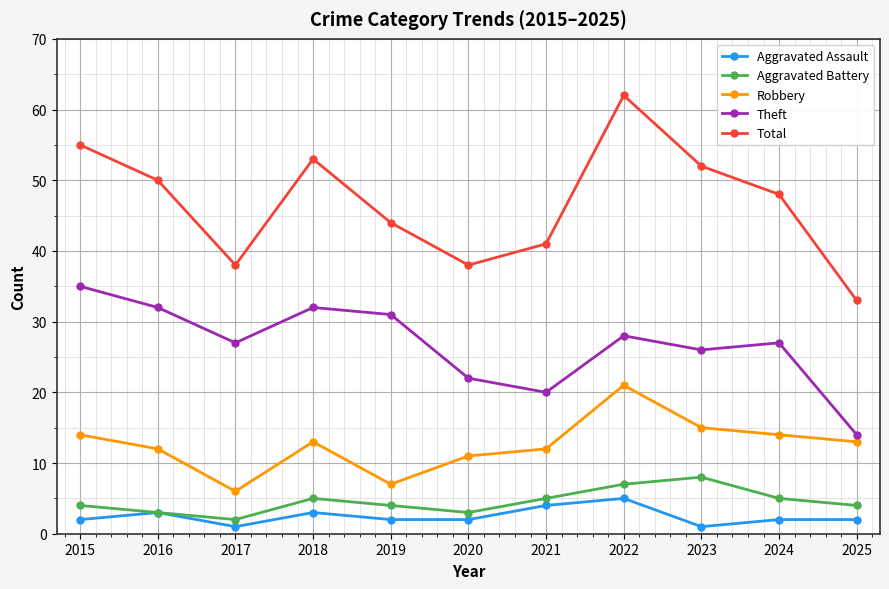

Is the value of Total at 2019 greater than the value of Theft at 2017?

Yes